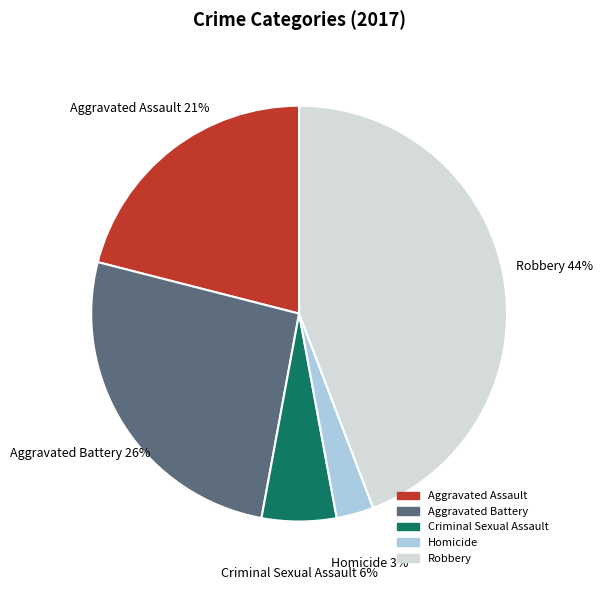

Between Homicide and Aggravated Assault, which is larger?

Aggravated Assault